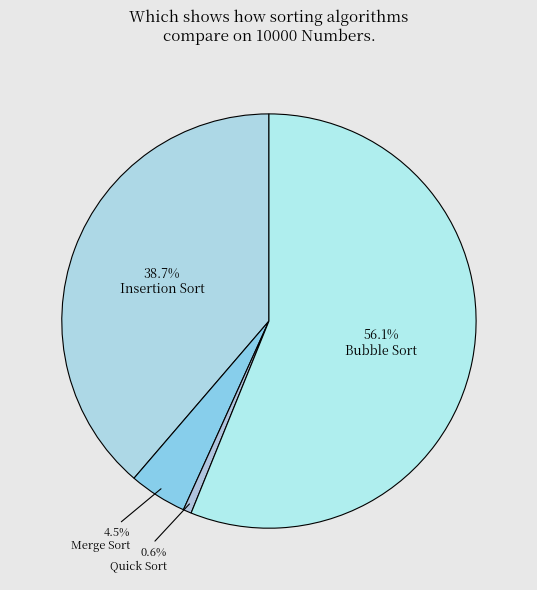

Is it true that Merge Sort is 5% of the pie?

True